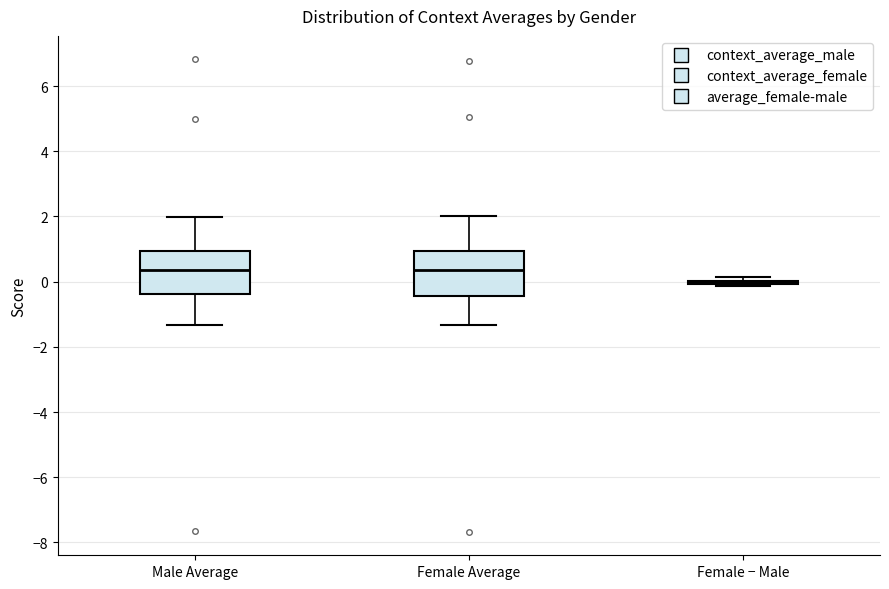

Reading left to right, read every box against the y-axis: the position of its median line, the range the box covers, and the ends of its whiskers. The values are not printed on the chart, so give them approximately, as read against the axis.

Male Average: median 0.4, box -0.4 to 1.0, whiskers -1.4 to 2.0
Female Average: median 0.4, box -0.4 to 1.0, whiskers -1.4 to 2.0
Female − Male: box collapsed to a line at 0.0, whiskers -0.2 to 0.2